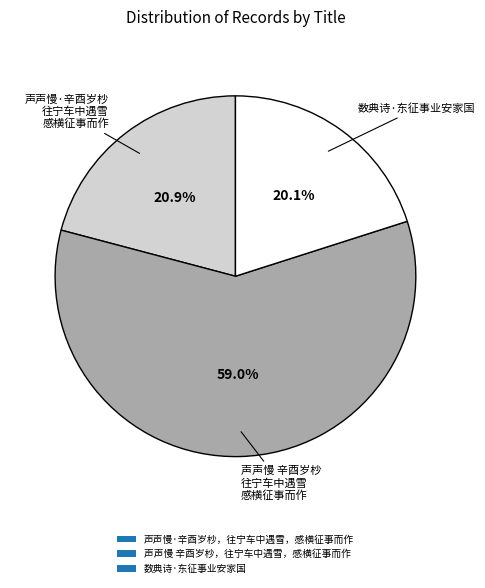

To the nearest percent, what is the difference between the 声声慢 辛酉岁杪，往宁车中遇雪，感横征事而作 and 声声慢·辛酉岁杪，往宁车中遇雪，感横征事而作 slice percentages?

38%